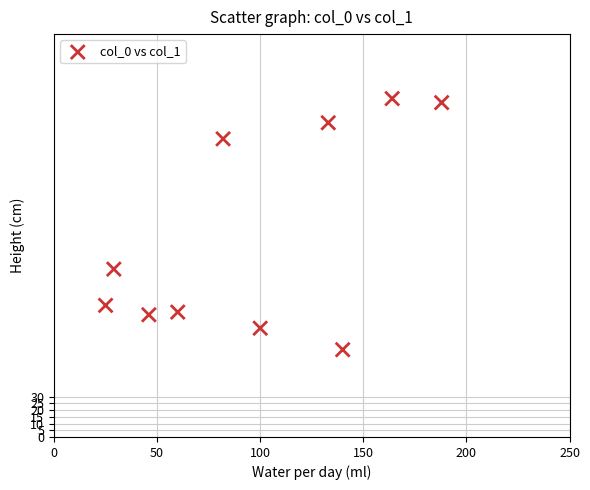

What is the range of Y values (max minus min)?

187